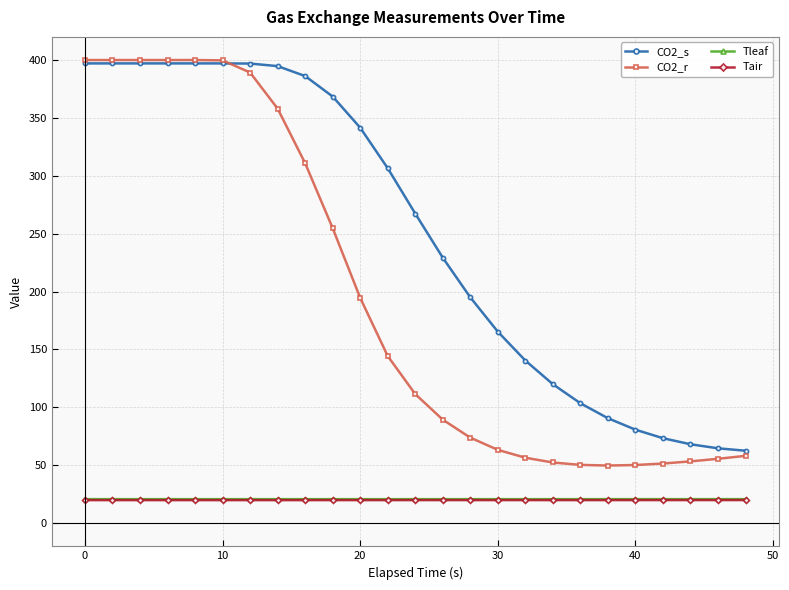

True or false: Tleaf and CO2_s cross at least once.

False